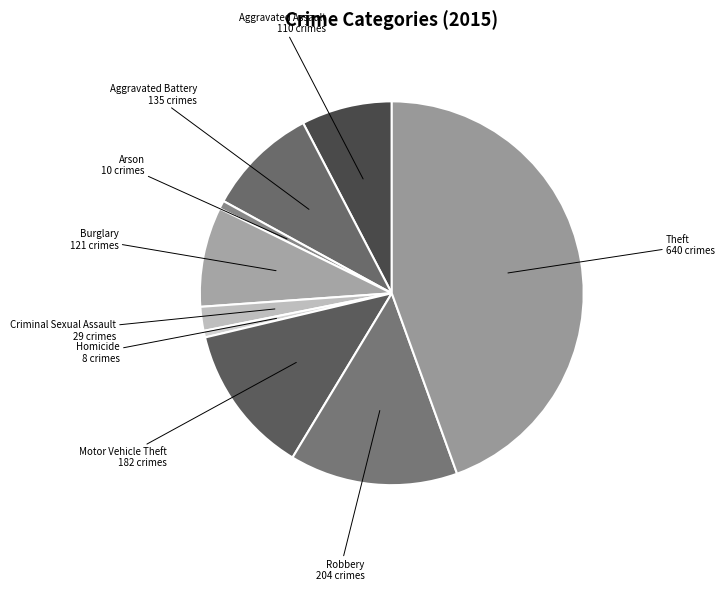

What is the largest slice in the pie chart?

Theft